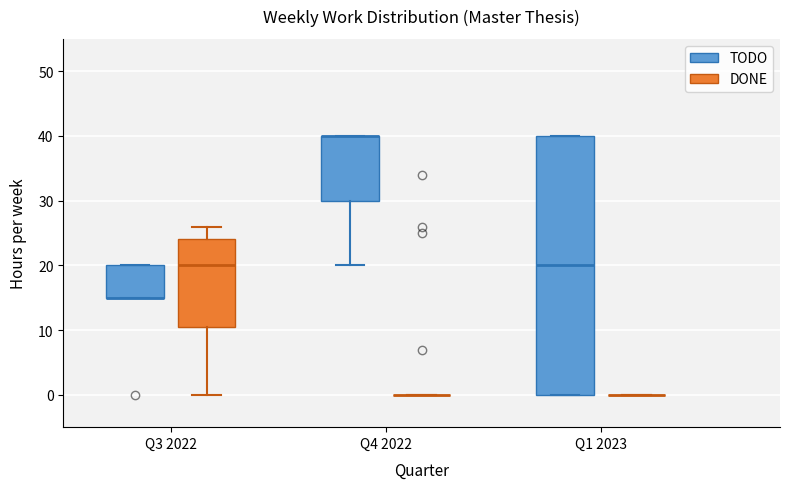

Comparing the boxes themselves (not the whiskers), which one is the tallest?

Q1 2023 (TODO)